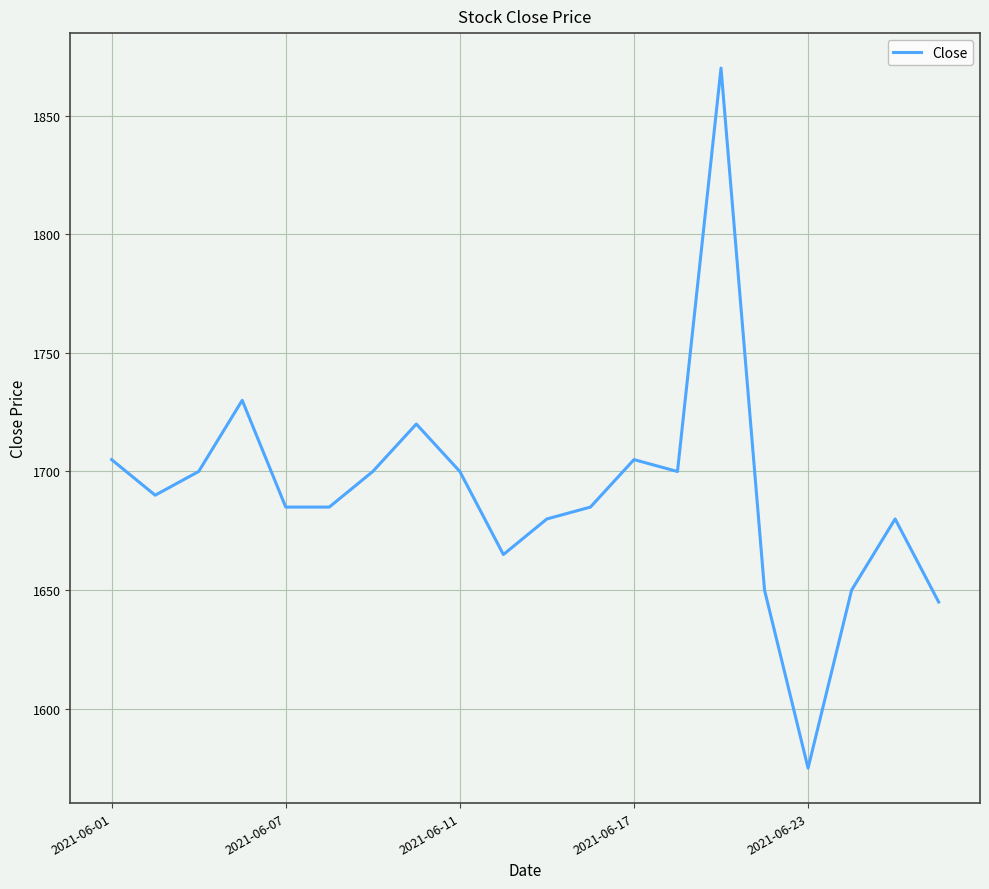

What is the difference between the maximum and minimum values?

295